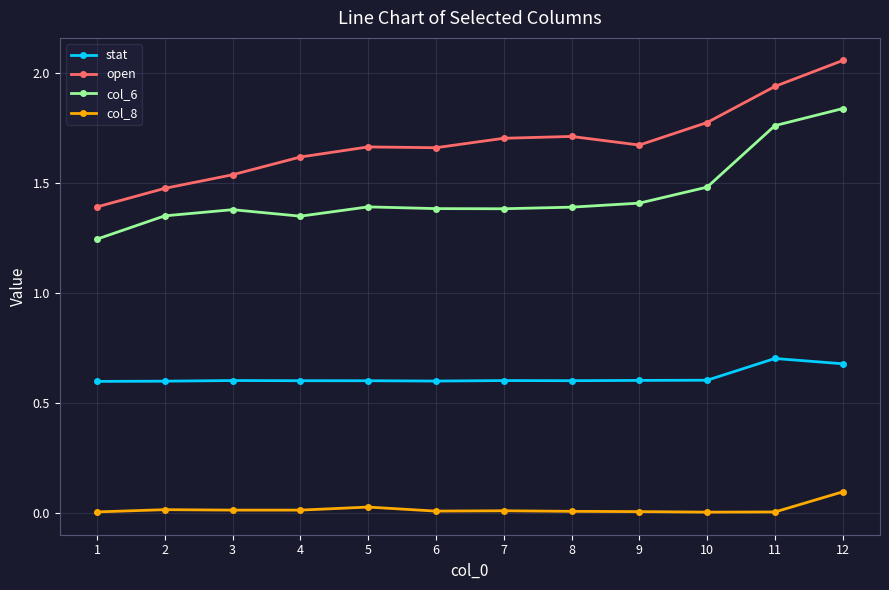

What is the total value across all series at 8?

3.7